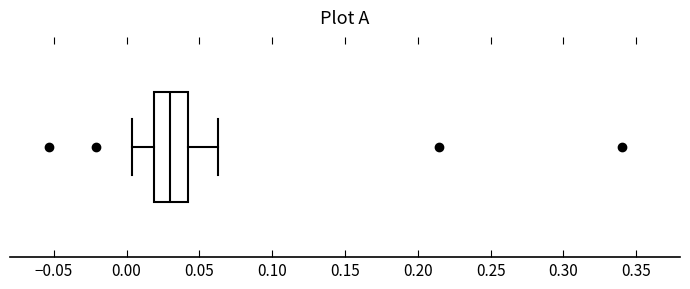

Transcribe this box plot: give where the median line is, the range the box spans, and where the two whiskers end, as read against the x-axis. The values are not printed on the chart, so give them approximately, as read against the axis.

median 0.030, box 0.020 to 0.040, whiskers 0.005 to 0.065